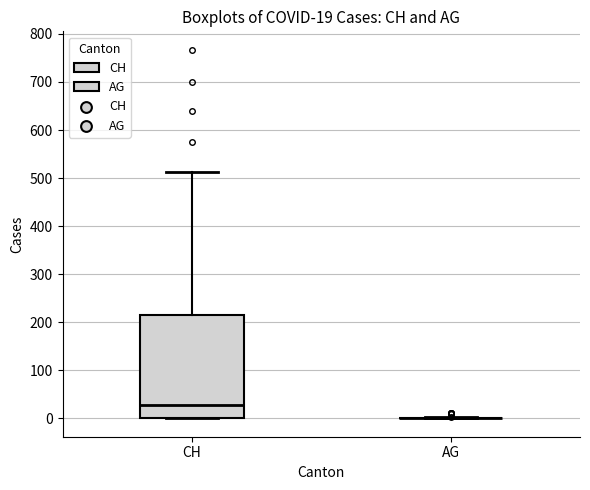

Which box is the tallest, from its lower edge to its upper edge?

CH